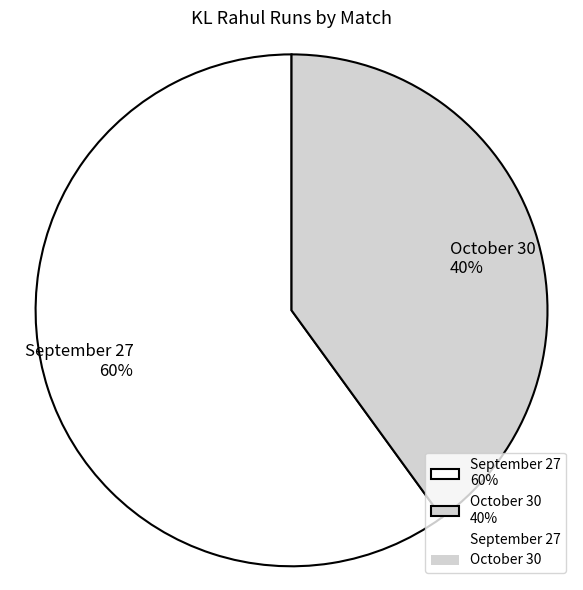

Rank the categories by value from highest to lowest.

September 27, October 30